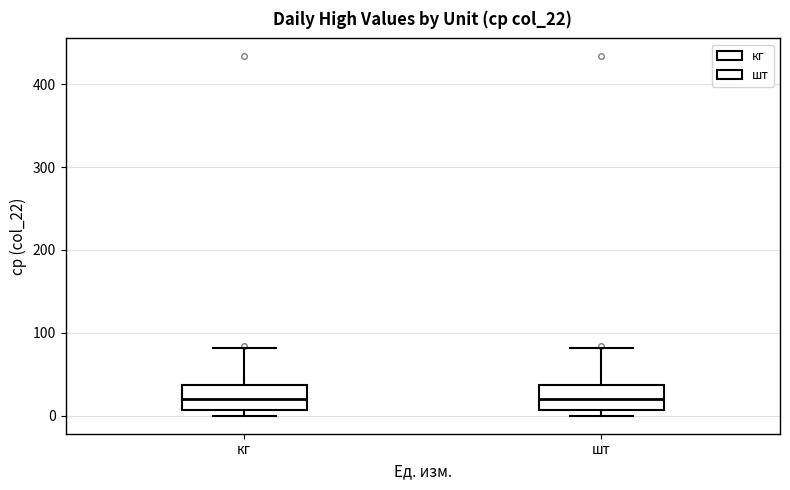

Reading left to right, read every box against the y-axis: the position of its median line, the range the box covers, and the ends of its whiskers. The values are not printed on the chart, so give them approximately, as read against the axis.

кг: median 20, box 10 to 40, whiskers 0 to 80
шт: median 20, box 10 to 40, whiskers 0 to 80